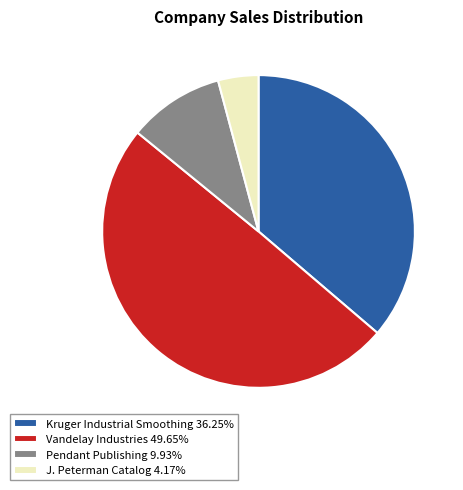

Does any single category account for the majority?

No